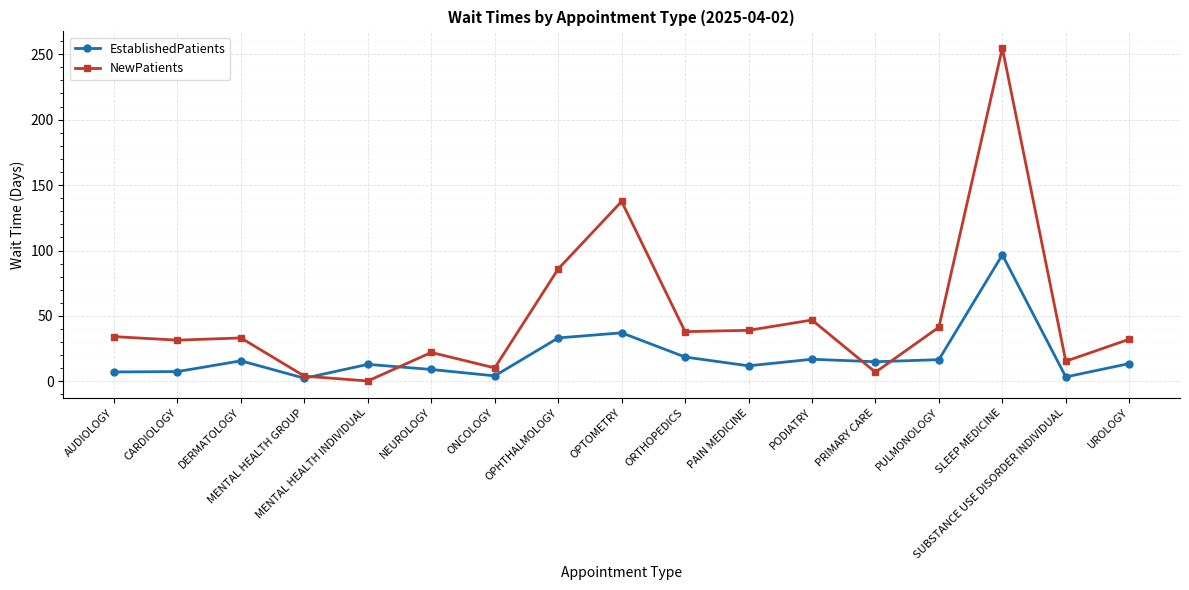

What is the difference between the highest and lowest values at PAIN MEDICINE?

27.1